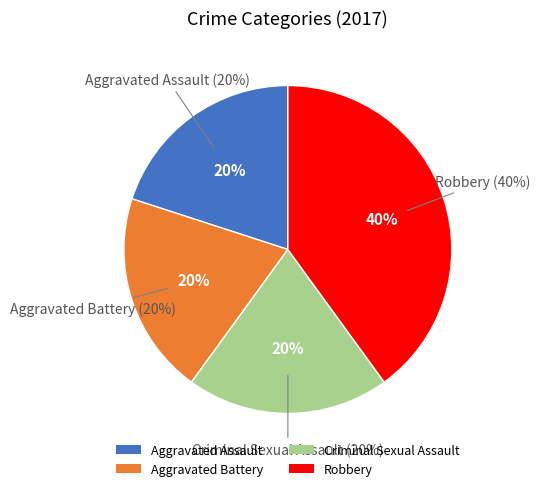

Count the number of slices in the pie.

4